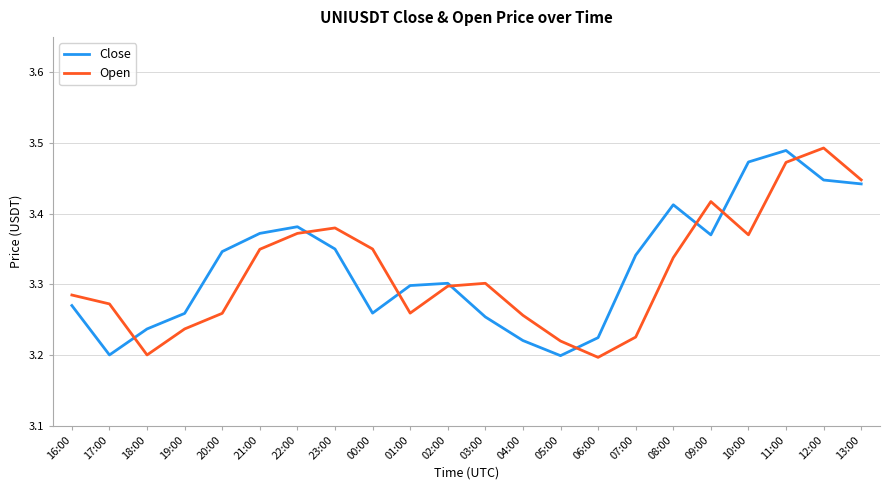

At 11:00, list the series in order from largest to smallest.

Close, Open